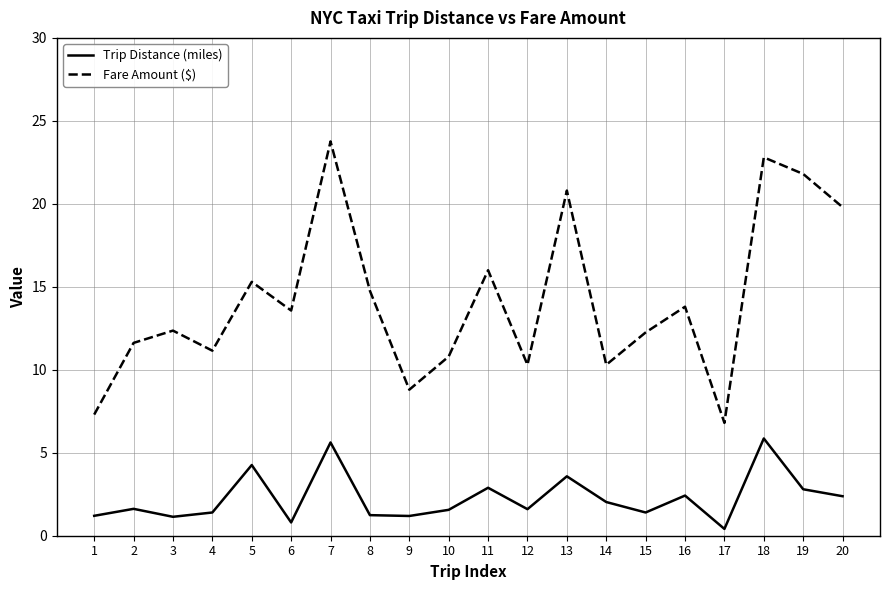

True or false: Trip Distance (miles) has more than 2 points higher than both neighbors.

True